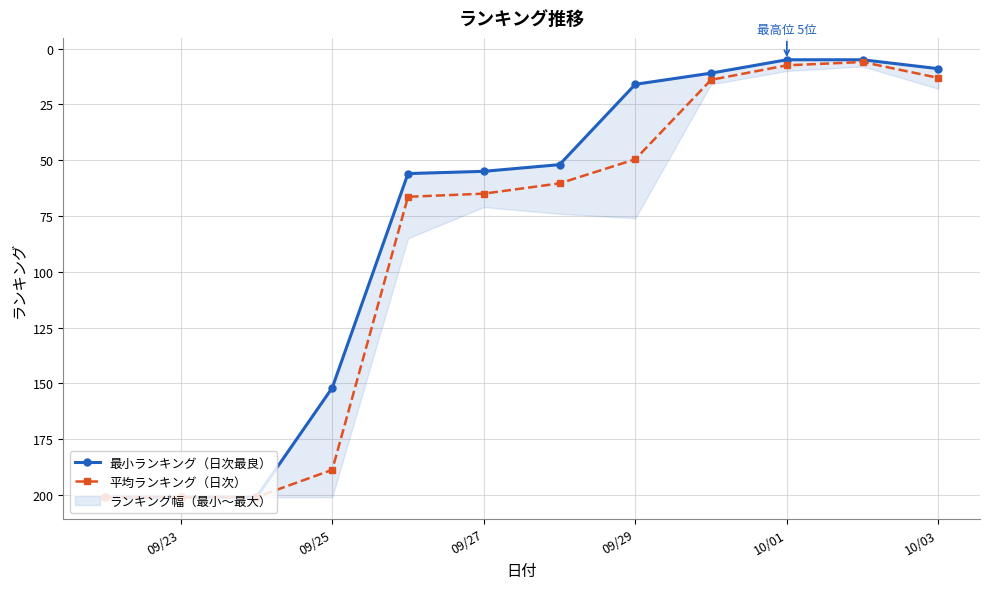

What is the value of the 最小ランキング（日次最良） point at the 5th from the left?

56.0